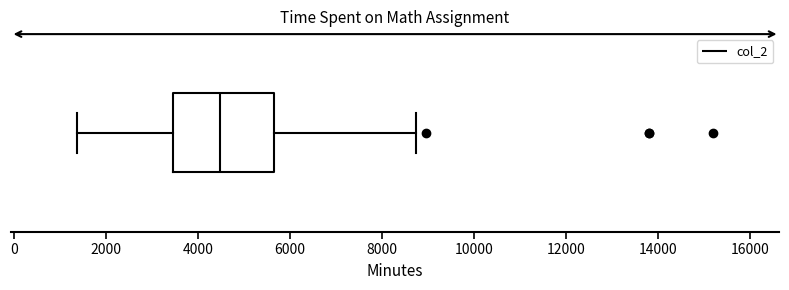

Read this box plot against the x-axis: the position of the median line, the range covered by the box, and the ends of both whiskers. The values are not printed on the chart, so give them approximately, as read against the axis.

median 4400, box 3400 to 5600, whiskers 1400 to 8800